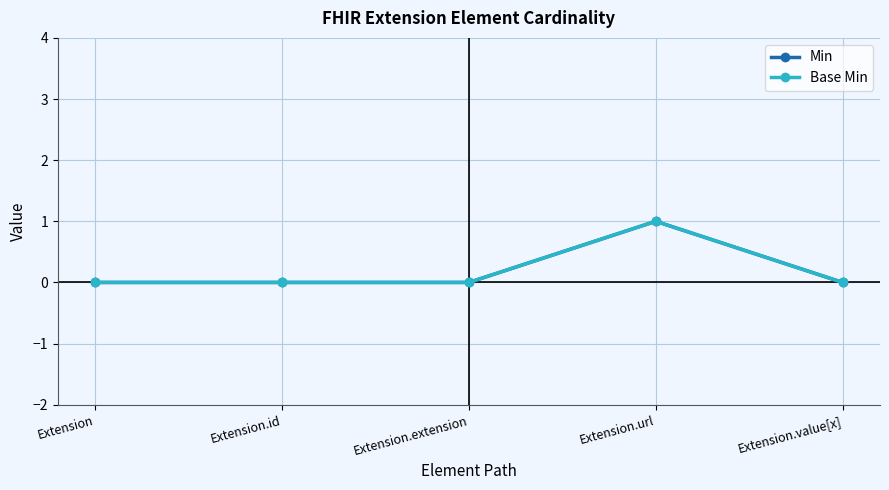

True or false: Min and Base Min intersect in this chart.

False